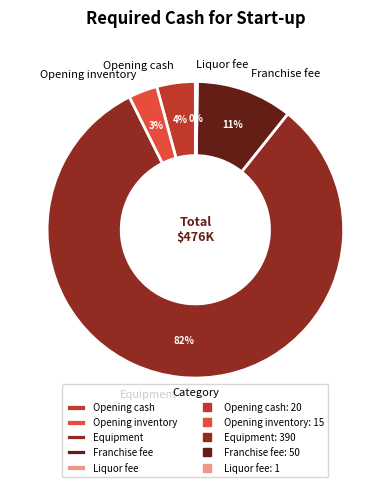

To the nearest percent, what is the average slice percentage?

20%